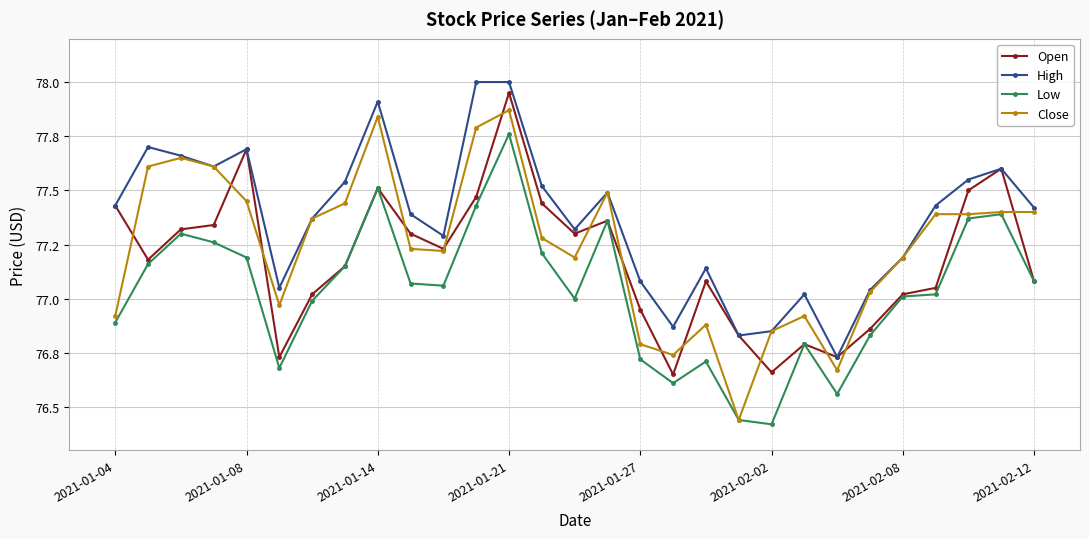

Which series has the largest total across all categories?

High